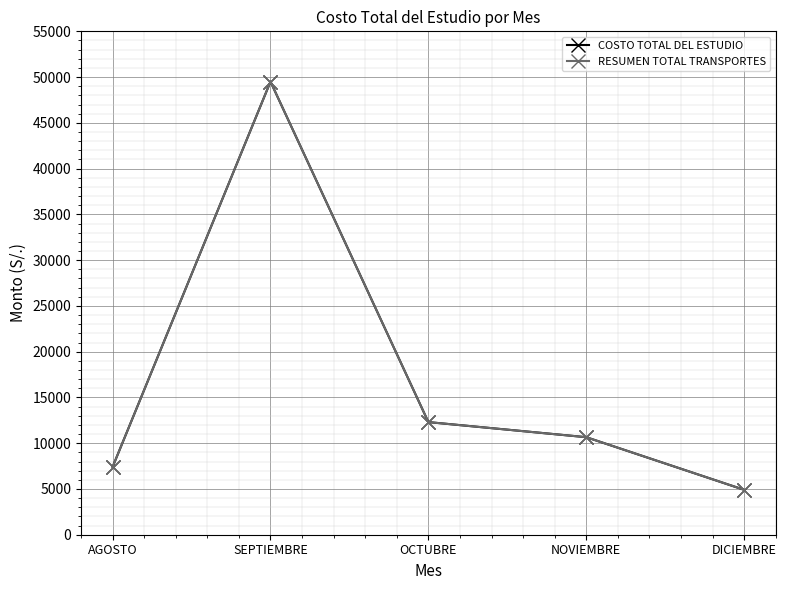

Reading left to right, extract all data points from this chart.

COSTO TOTAL DEL ESTUDIO: AGOSTO=7405	SEPTIEMBRE=49505	OCTUBRE=12305	NOVIEMBRE=10655	DICIEMBRE=4905
RESUMEN TOTAL TRANSPORTES: AGOSTO=7405	SEPTIEMBRE=49505	OCTUBRE=12305	NOVIEMBRE=10655	DICIEMBRE=4905